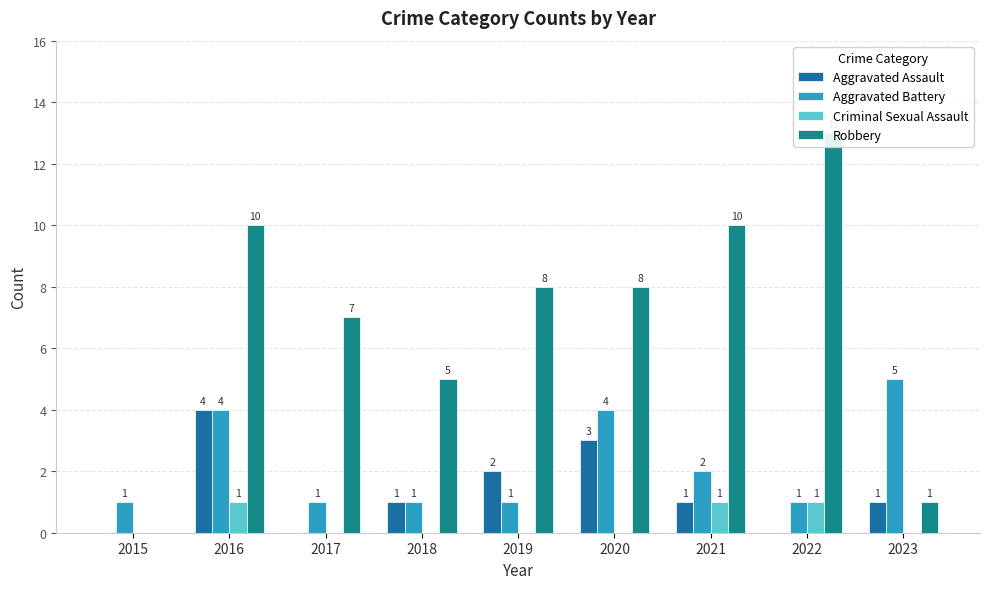

How many bars are there in each group?

4